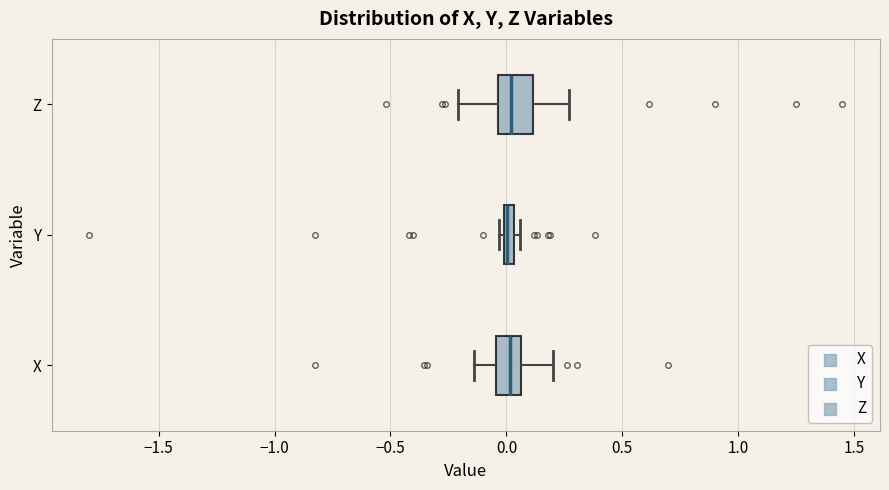

Where is the left edge of the box for X on the x-axis? The values are not printed on the chart, so give them approximately, as read against the axis.

-0.05